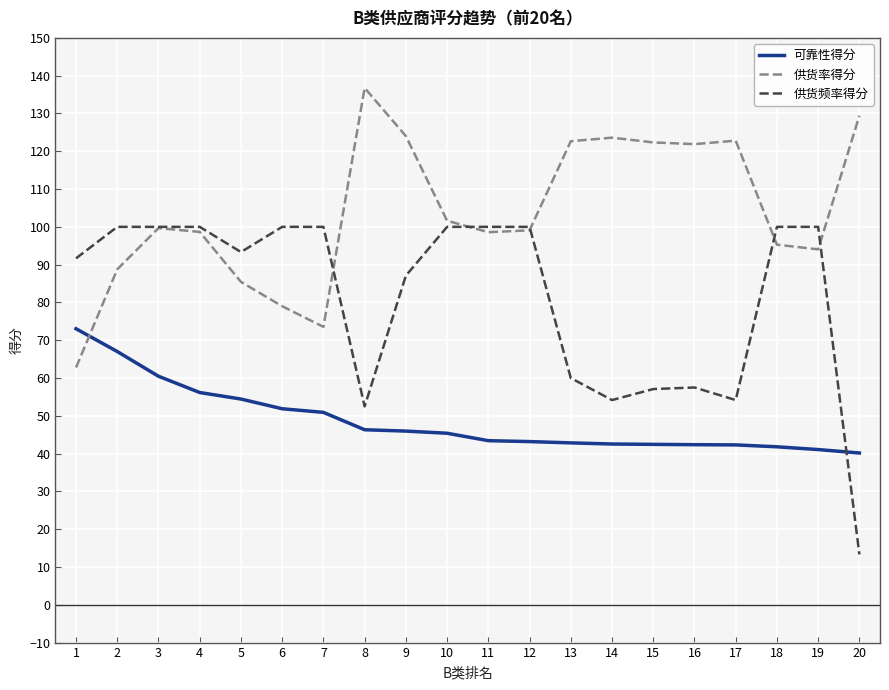

At which label does 可靠性得分 reach its peak?

1